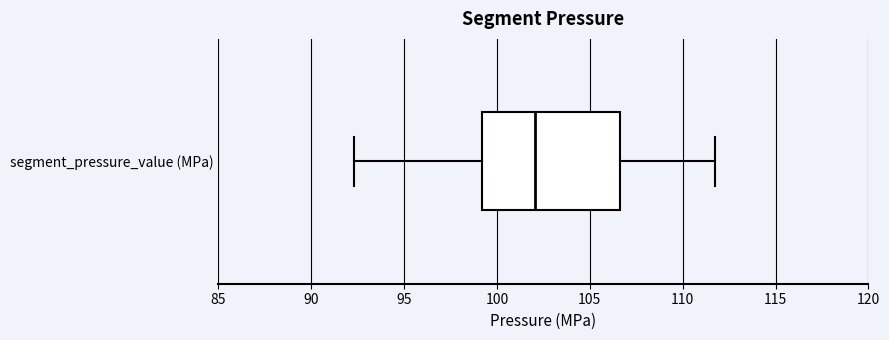

Where does the right whisker of the box for segment_pressure_value (MPa) end on the x-axis? The values are not printed on the chart, so give them approximately, as read against the axis.

111.5